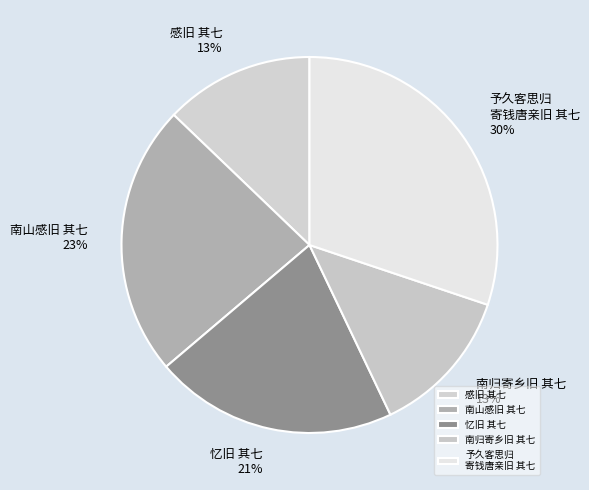

Is there a majority slice in this chart?

No